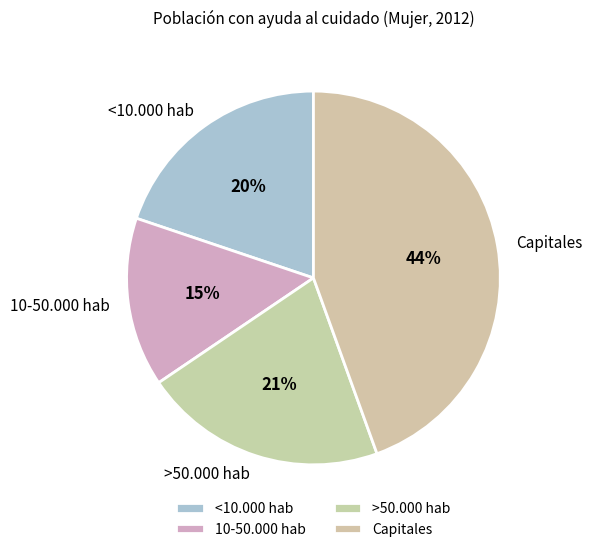

How many slices are in this pie chart?

4